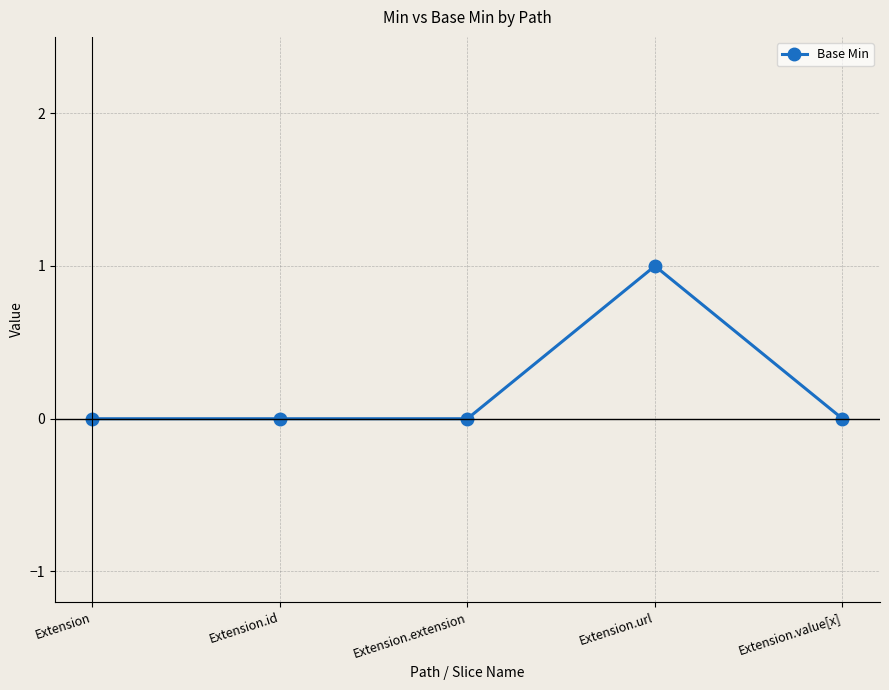

Reading left to right, transcribe all the data shown in this chart.

Extension=0	Extension.id=0	Extension.extension=0	Extension.url=1	Extension.value[x]=0